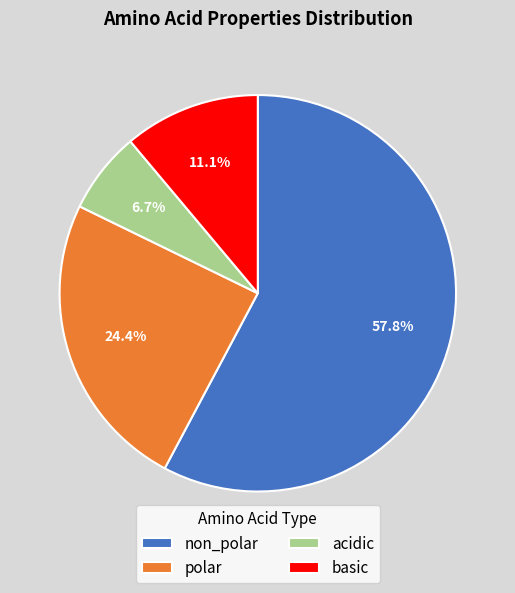

To the nearest percent, what is the average slice percentage?

25%